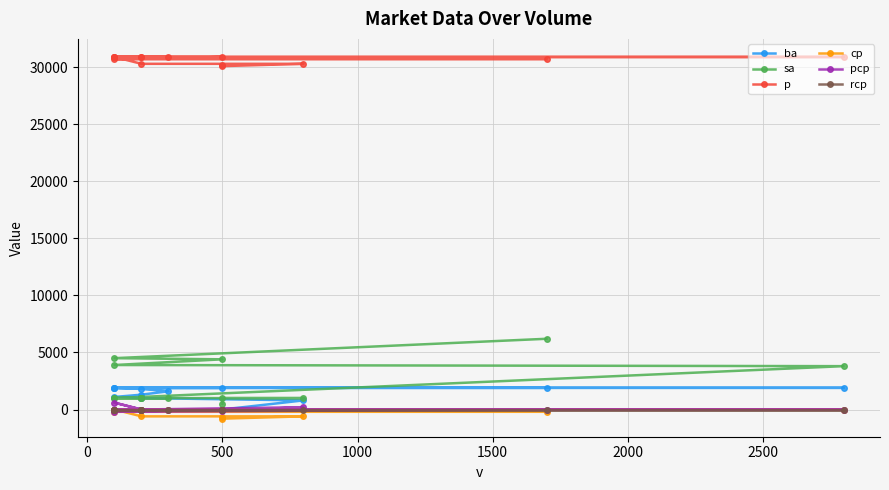

At which category does cp reach its first local valley?

500